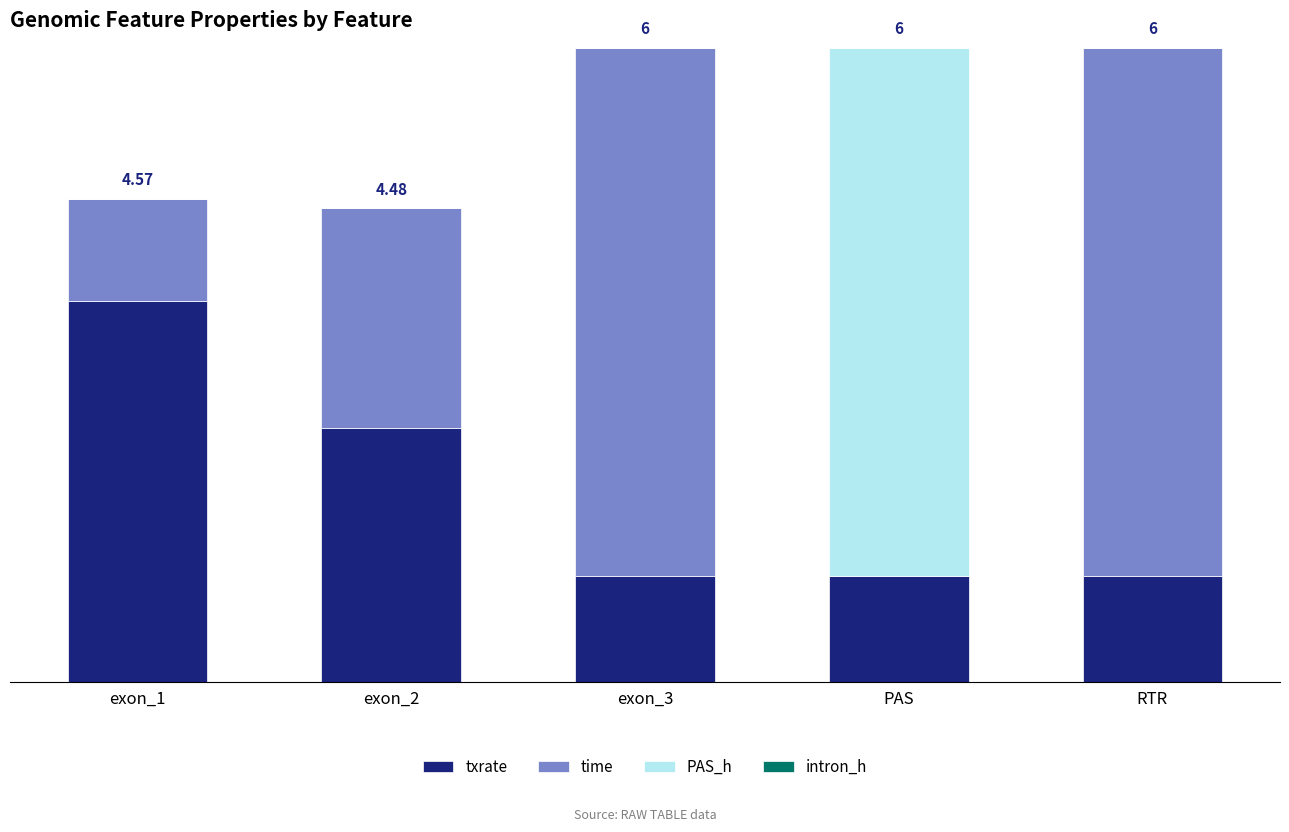

The time series shows 0.0 at PAS. True or false?

True